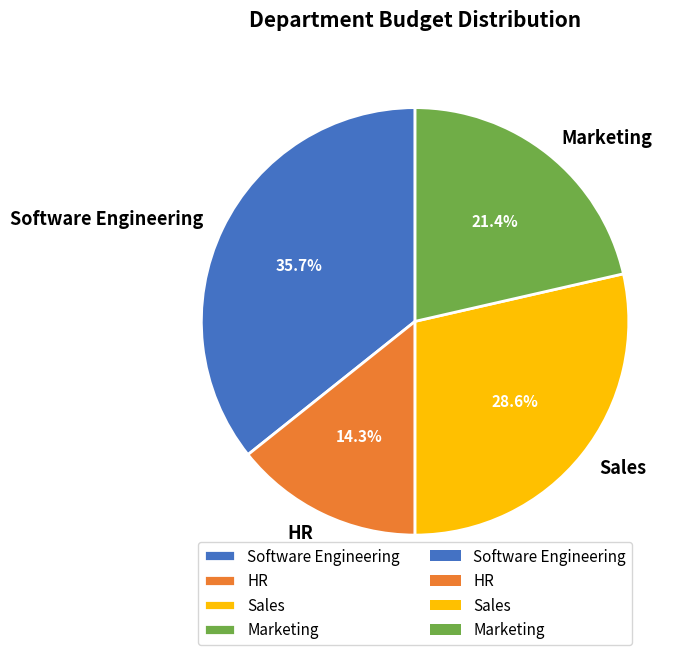

To the nearest percent, what is the combined percentage of HR and Sales?

43%